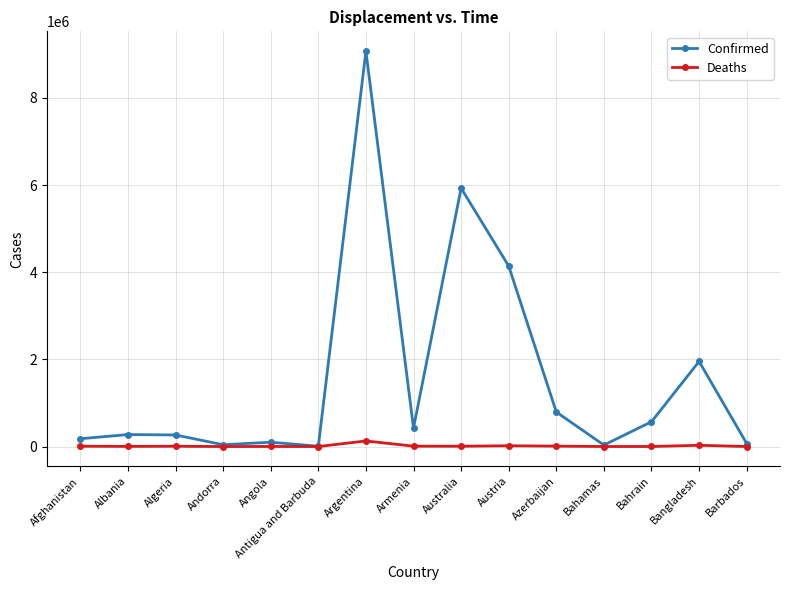

Which series has the largest total across all categories?

Confirmed